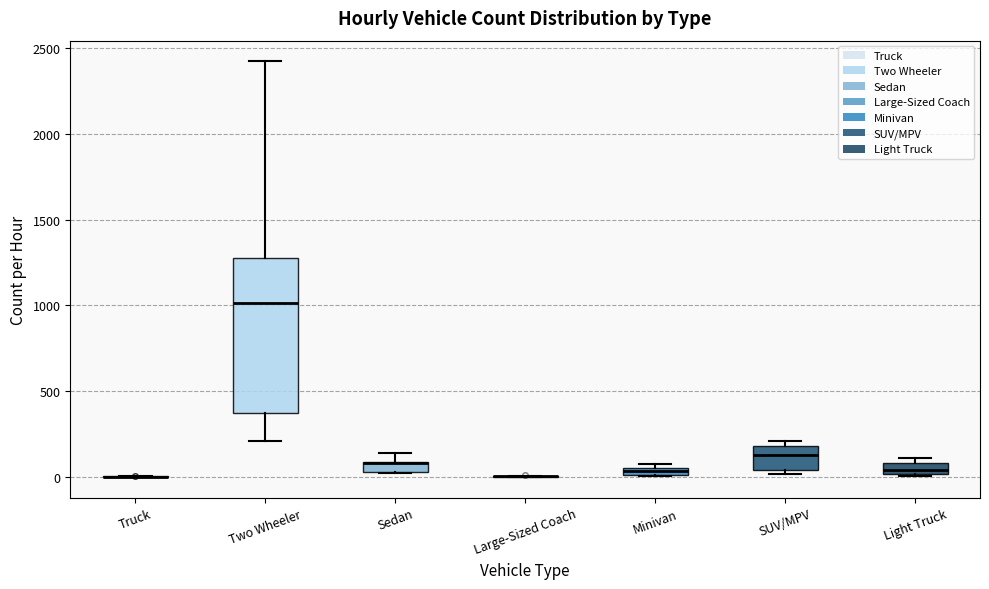

Which box is the tallest, from its lower edge to its upper edge?

Two Wheeler